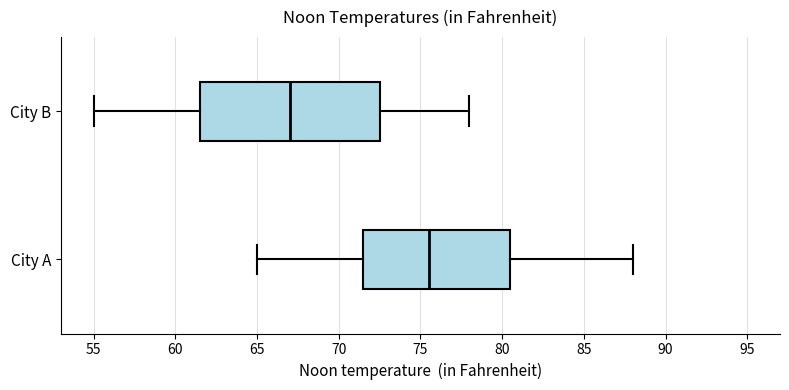

Reading bottom to top, transcribe this box plot: for each box, give where its median line is, the range the box spans, and where its two whiskers end, as read against the x-axis. The values are not printed on the chart, so give them approximately, as read against the axis.

City A: median 75.5, box 71.5 to 80.5, whiskers 65.0 to 88.0
City B: median 67.0, box 61.5 to 72.5, whiskers 55.0 to 78.0